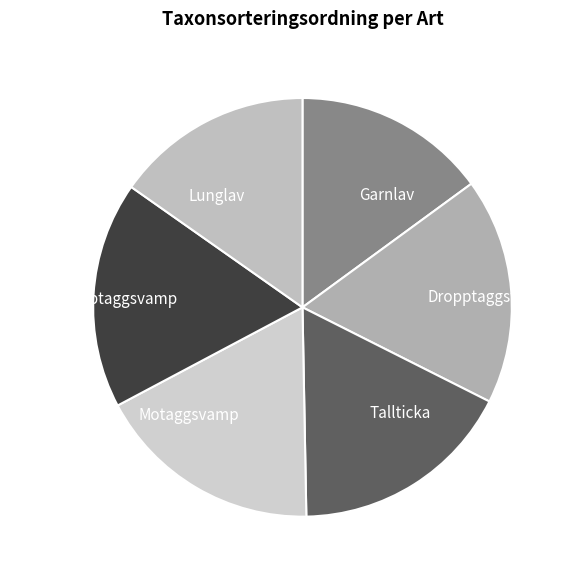

Does Tallticka represent more than half of the total?

No